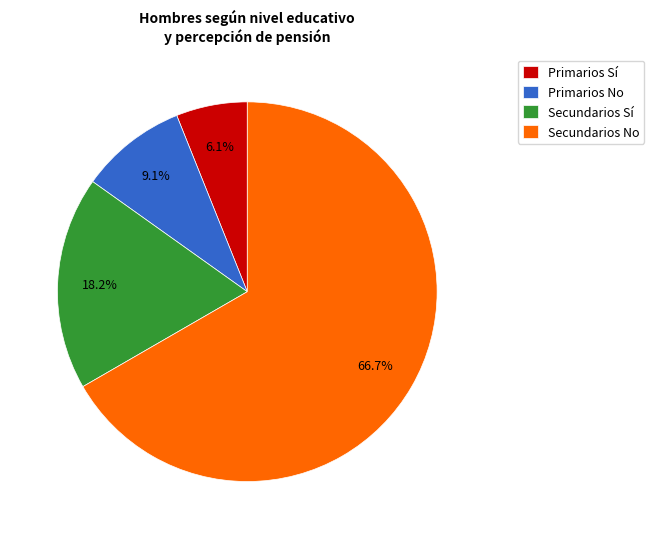

Rank the categories by value from lowest to highest.

Primarios Sí, Primarios No, Secundarios Sí, Secundarios No